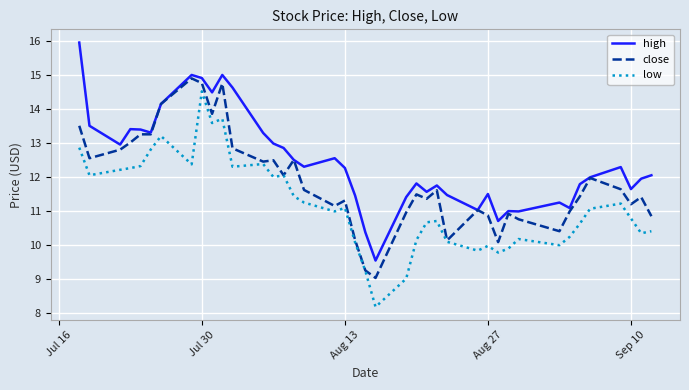

True or false: low and high intersect in this chart.

False